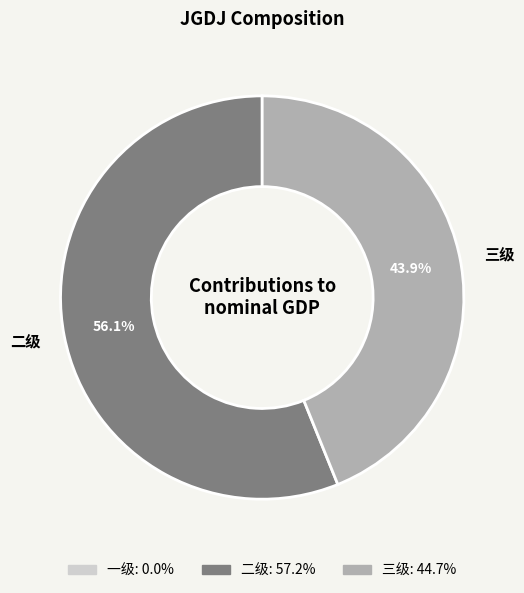

To the nearest percent, what portion does 三级 represent?

44%